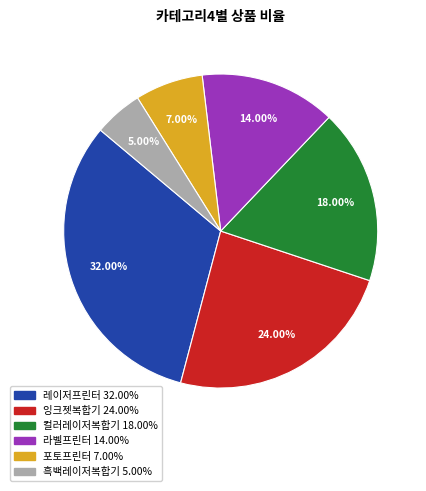

To the nearest percent, what is the average slice percentage?

17%